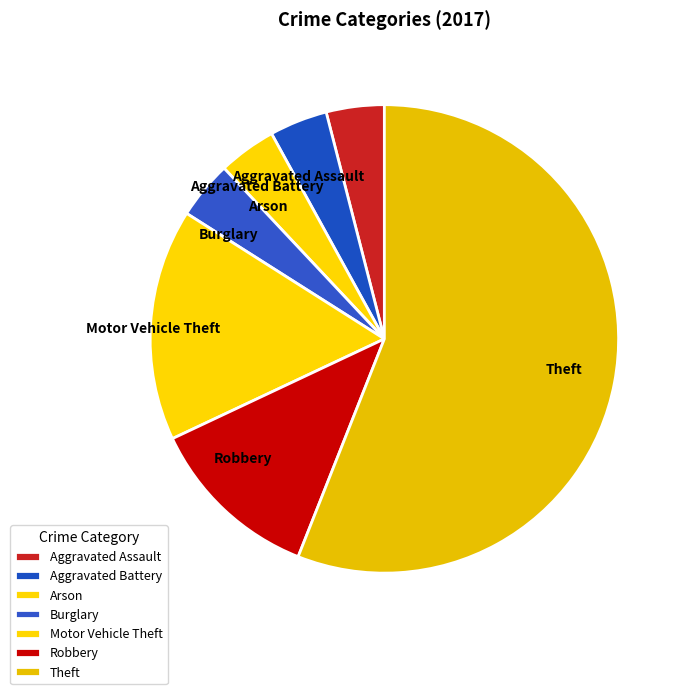

Is it true that Burglary is 4% of the pie?

True